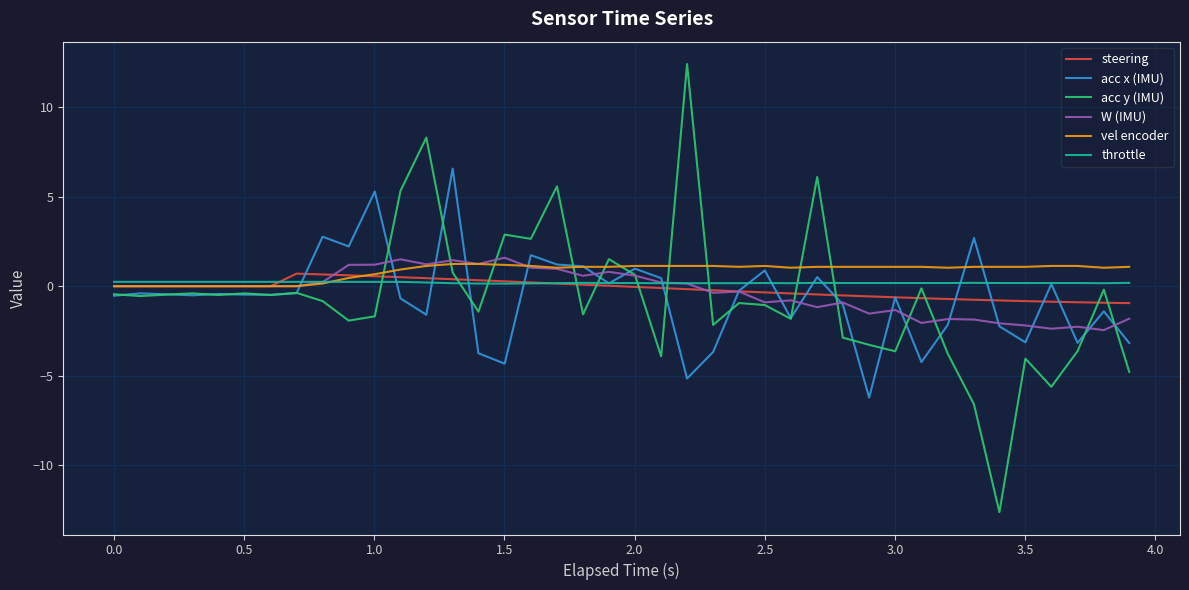

At how many categories does at least one series exceed -3?

40